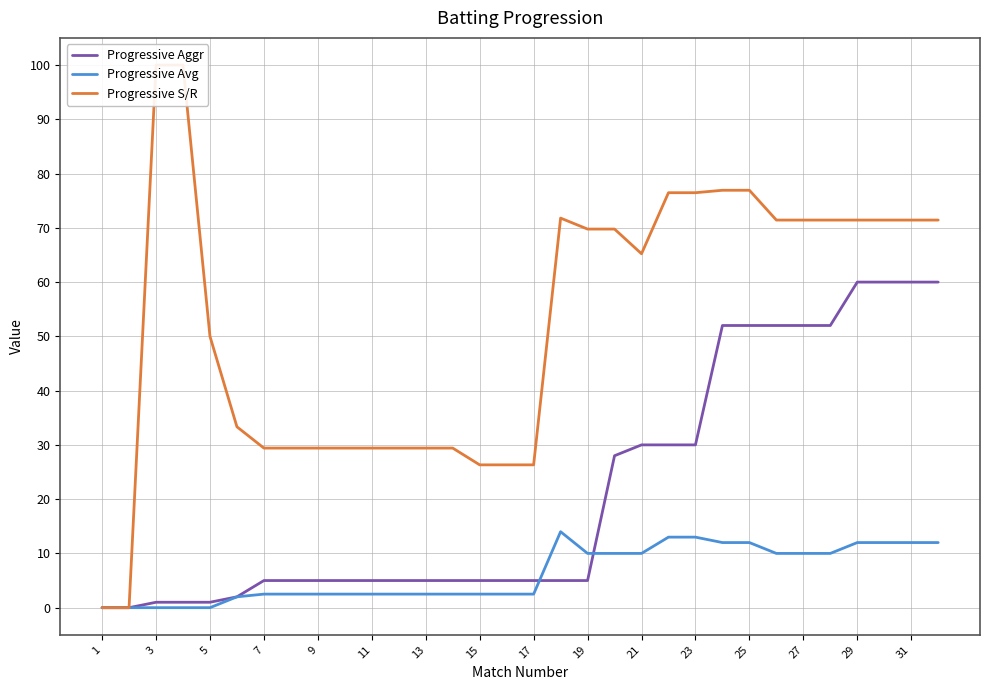

How many lines are shown in the chart?

3